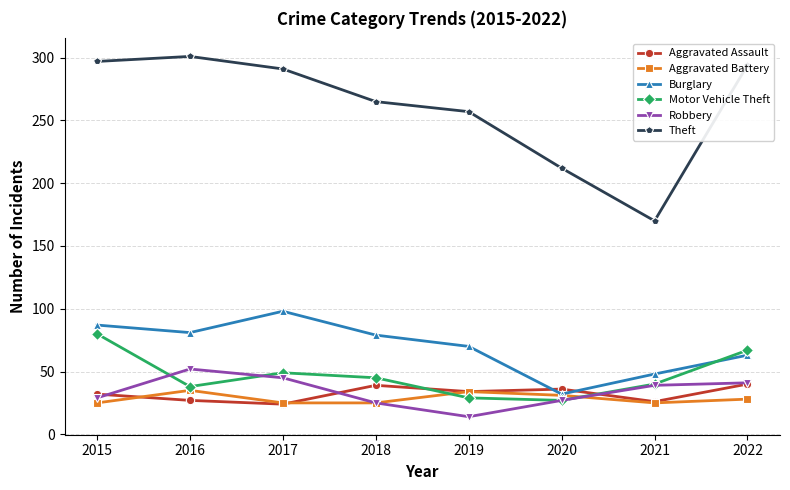

Which series ends up on top after the final intersection of Robbery and Motor Vehicle Theft?

Motor Vehicle Theft